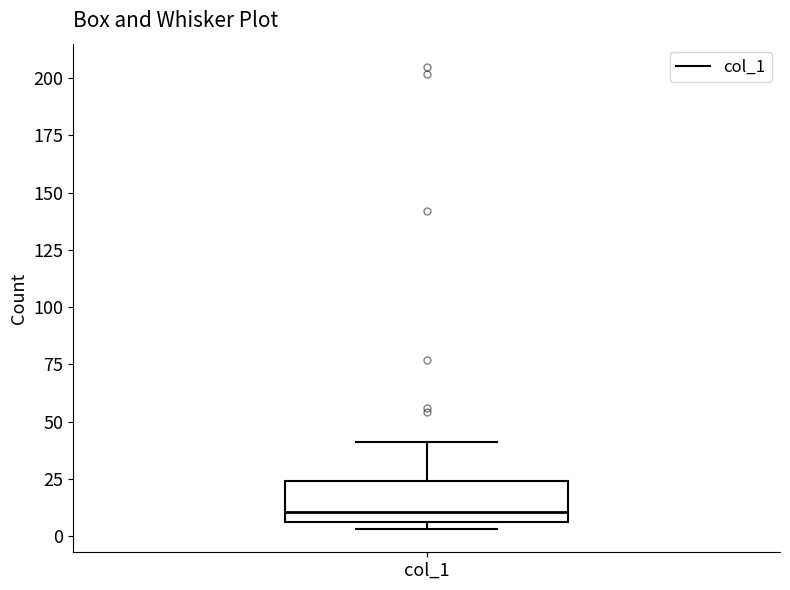

Where is the upper edge of the box for col_1 on the y-axis? The values are not printed on the chart, so give them approximately, as read against the axis.

25